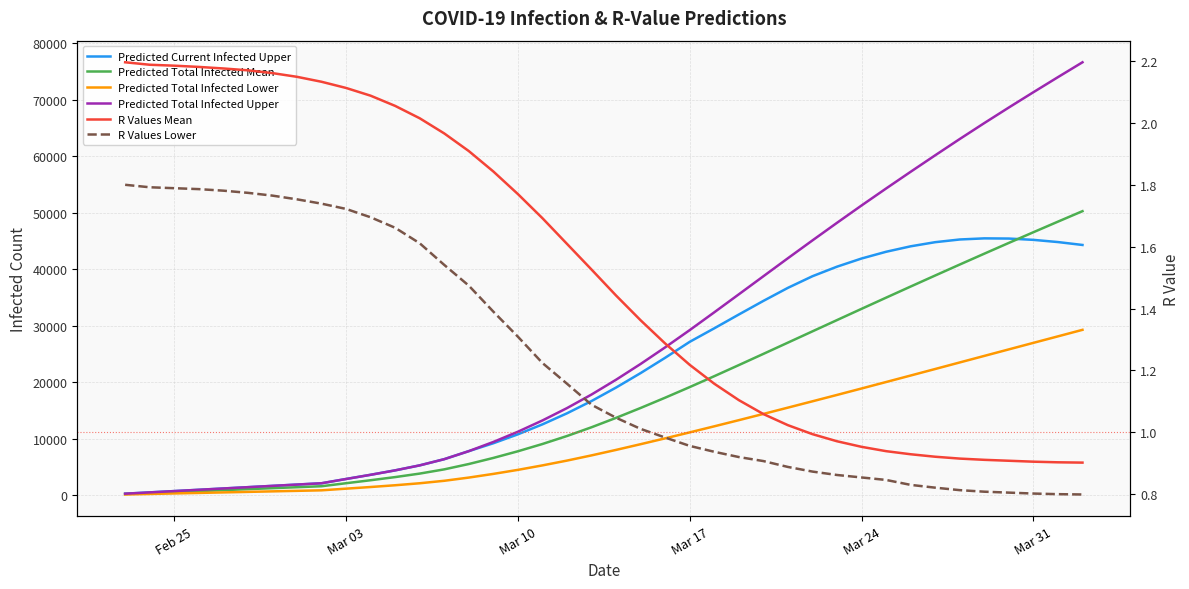

The Predicted Total Infected Upper series shows 19255.2 at 25. True or false?

False